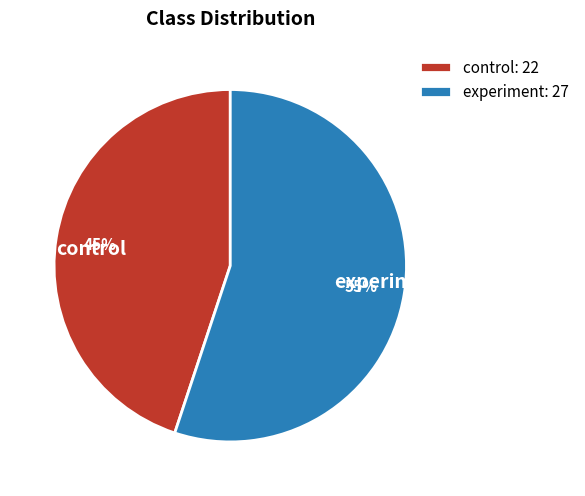

To the nearest percent, what is the average slice percentage?

50%